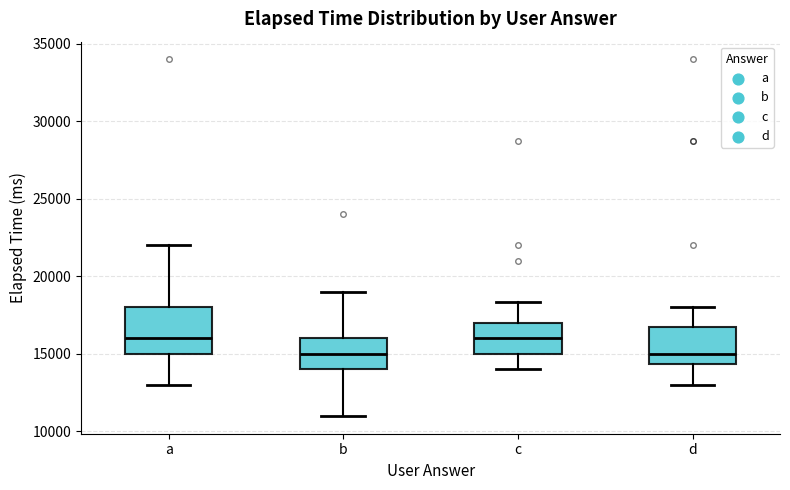

Where is the lower edge of the box for a on the y-axis? The values are not printed on the chart, so give them approximately, as read against the axis.

15000